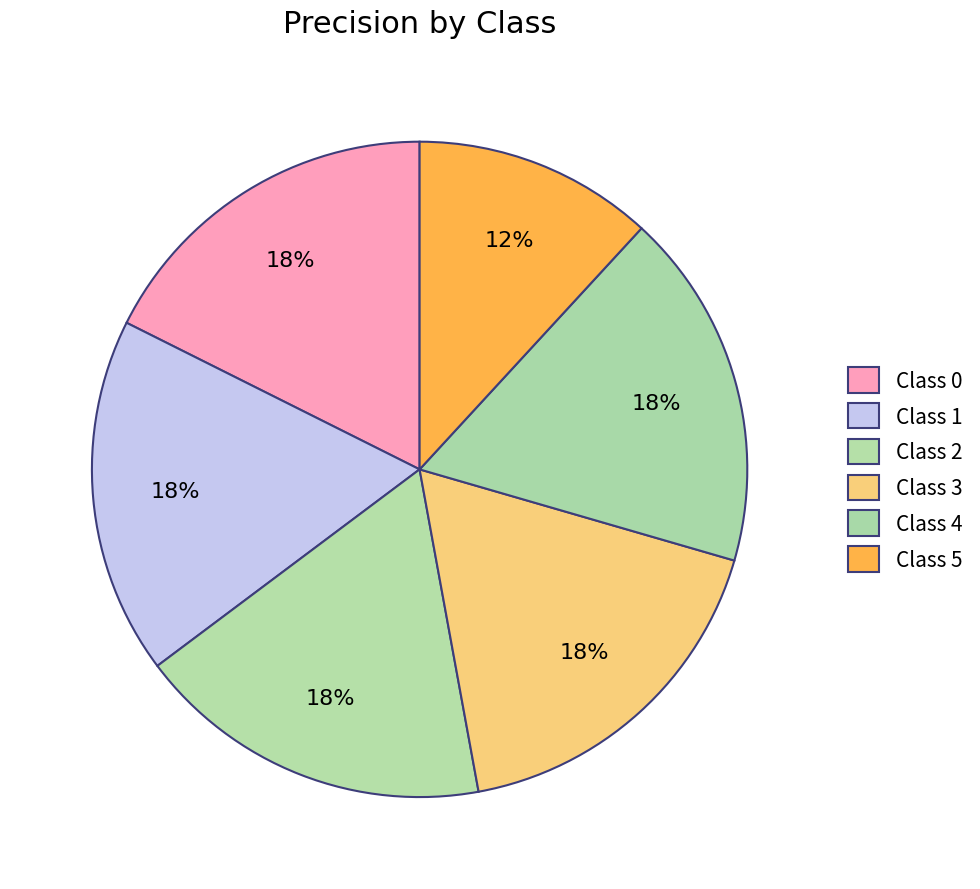

Count the number of slices in the pie.

6